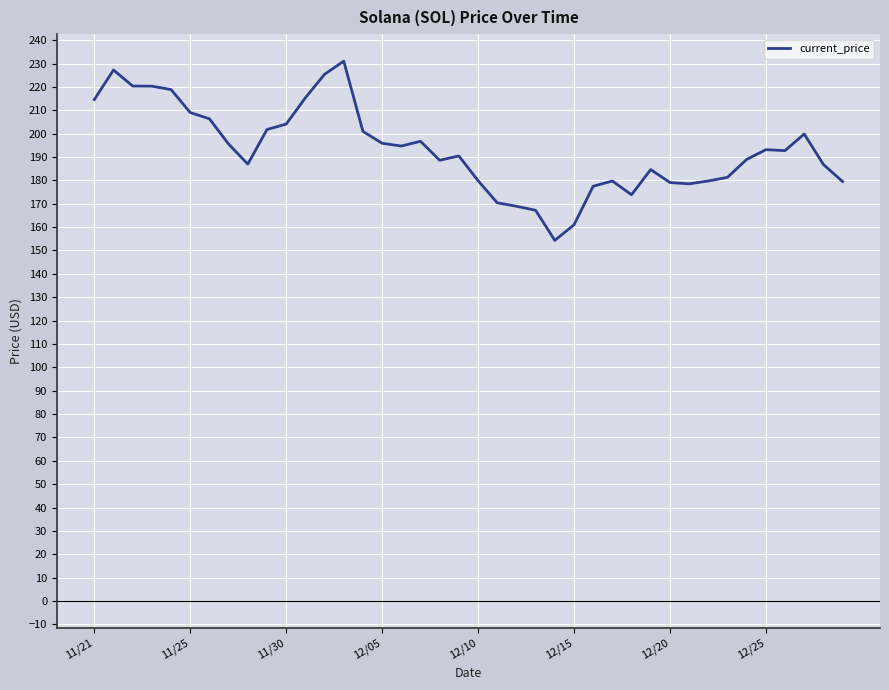

What is the sum of all values?

7720.9